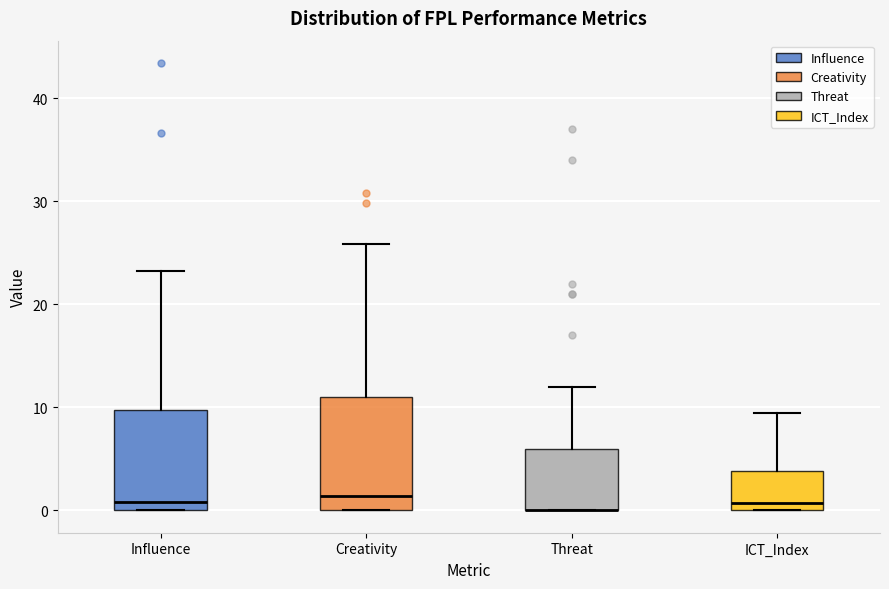

Comparing the boxes themselves (not the whiskers), which one is the tallest?

Creativity